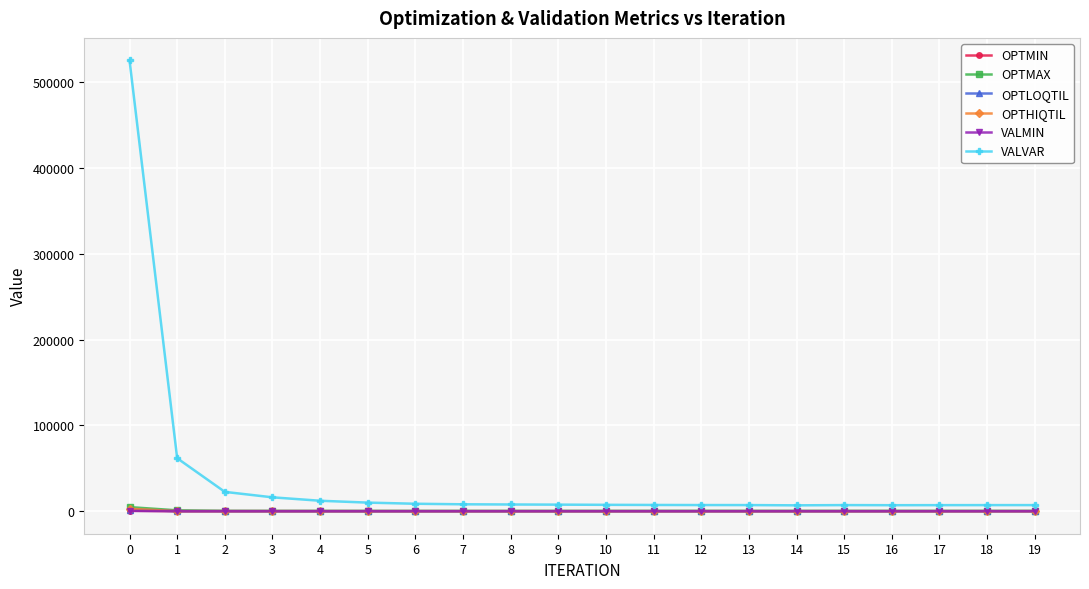

What is the average value of the OPTMIN series?

27.4